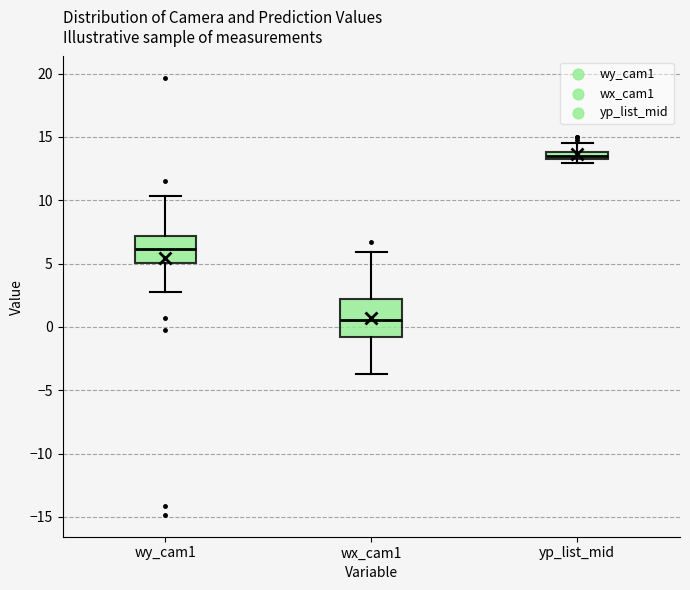

Which box is the tallest, from its lower edge to its upper edge?

wx_cam1